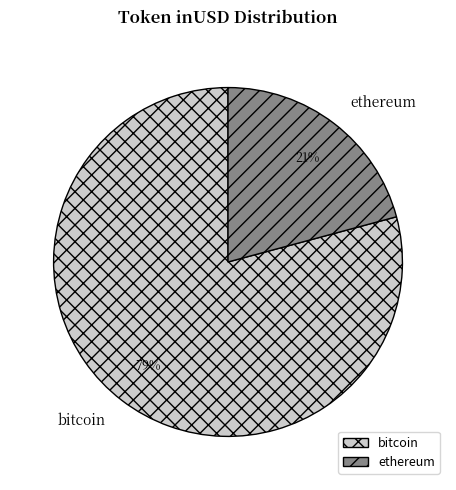

To the nearest percent, what is the combined percentage of ethereum and bitcoin?

100%